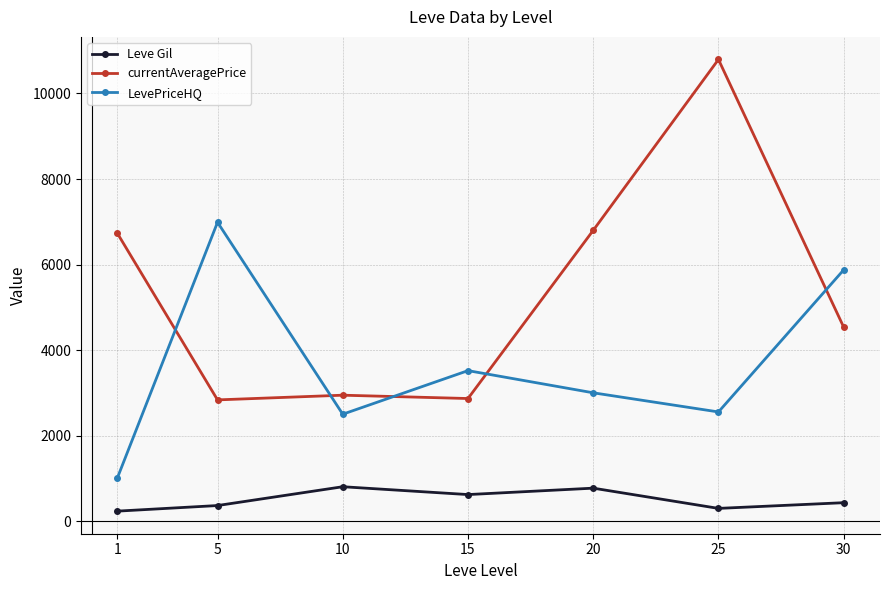

What is the value of the Leve Gil point at the 2nd from the left?

363.3